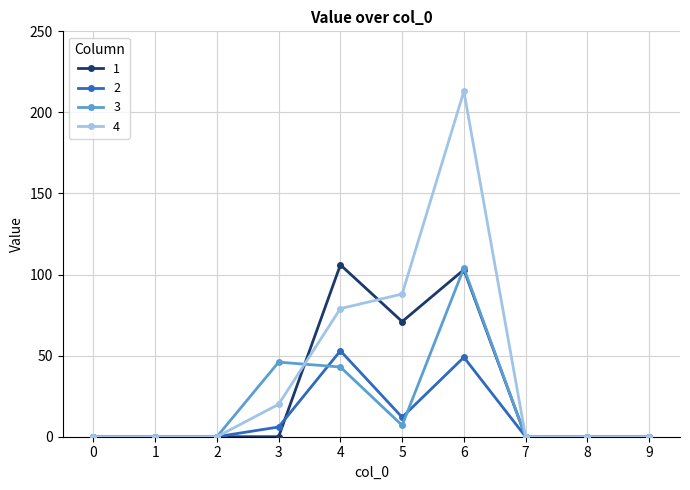

What are all the series names shown in the legend?

1, 2, 3, 4